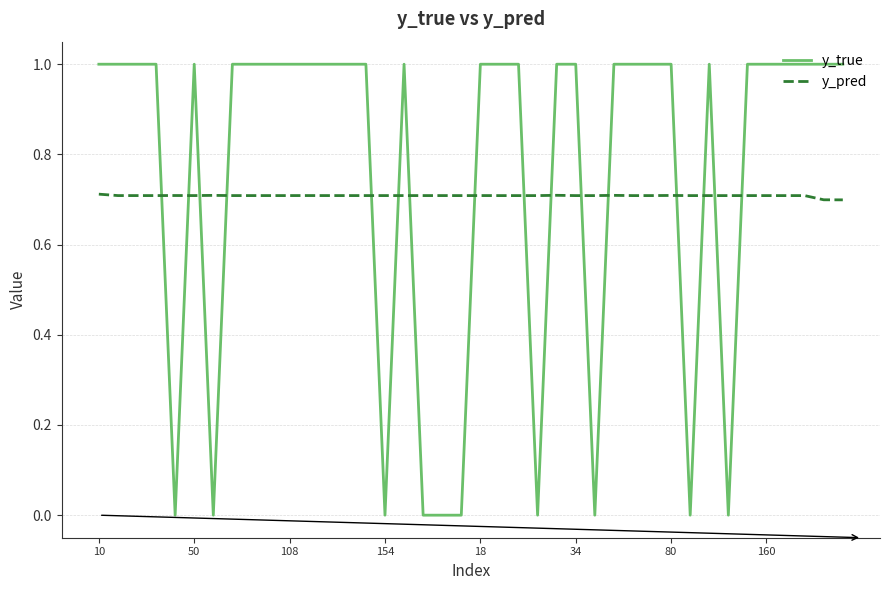

List the series in order of their peak value, highest first.

y_true, y_pred